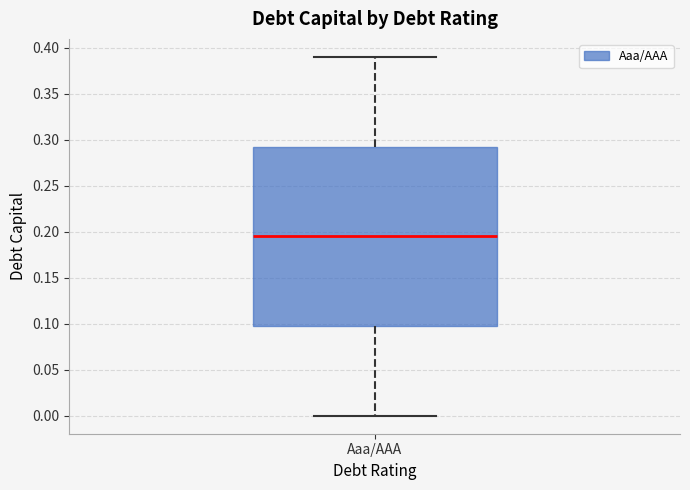

Read this box plot against the y-axis: the position of the median line, the range covered by the box, and the ends of both whiskers. The values are not printed on the chart, so give them approximately, as read against the axis.

median 0.195, box 0.100 to 0.295, whiskers 0.000 to 0.390